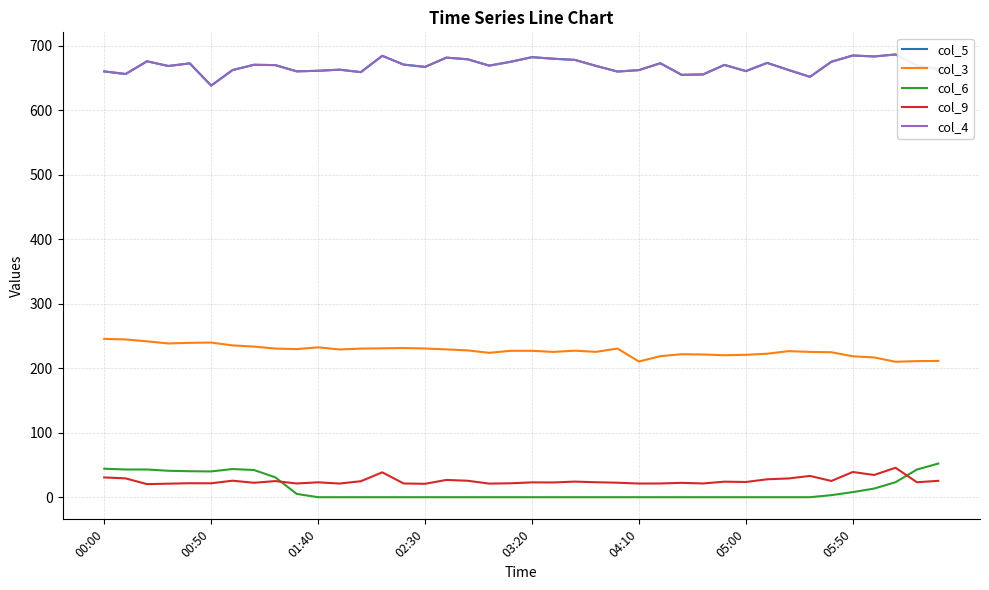

True or false: col_3 and col_6 intersect in this chart.

False